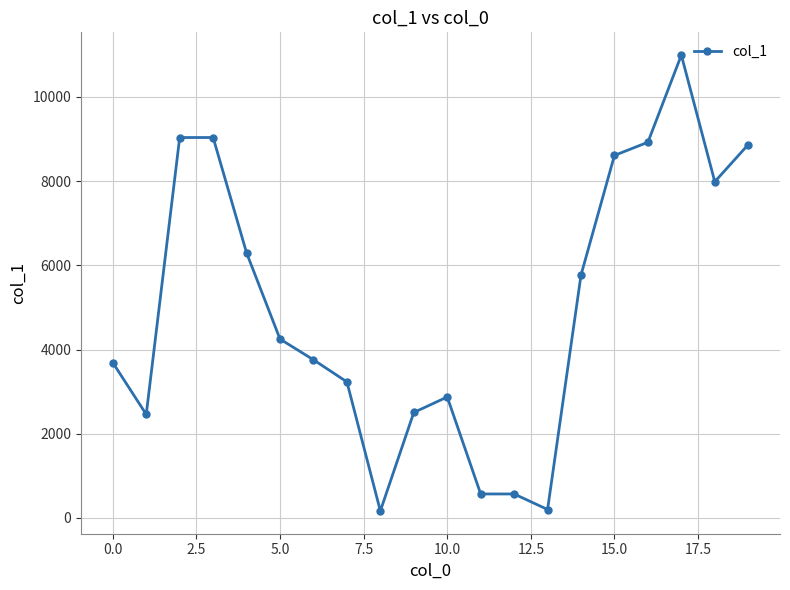

Is this an area chart (filled region under the line)?

No